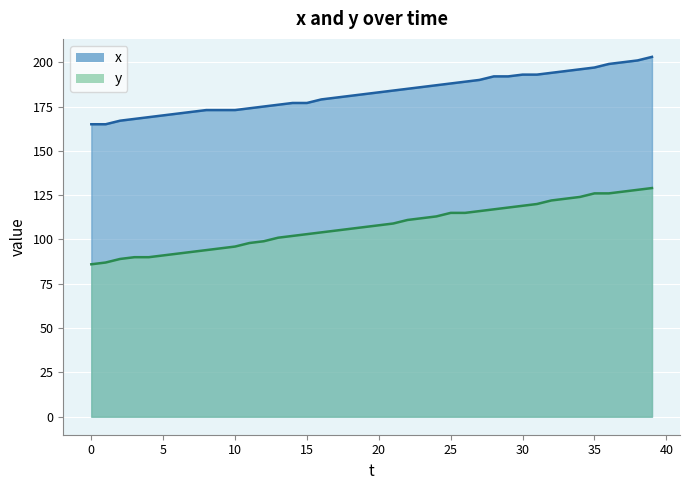

What value does the y series have at 15, to the nearest 5?

105